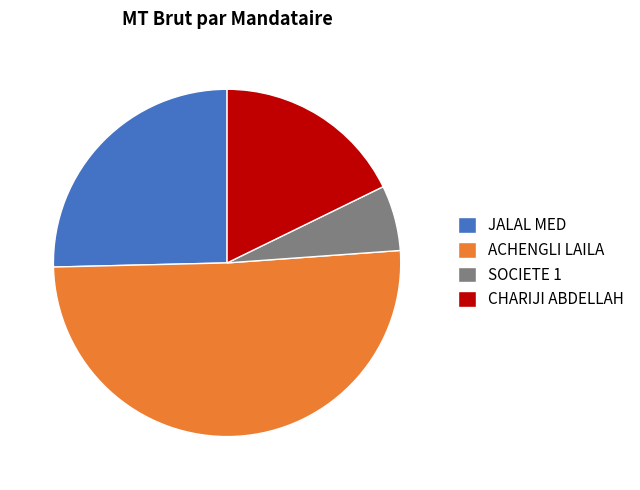

What is the smallest slice in the pie chart?

SOCIETE 1